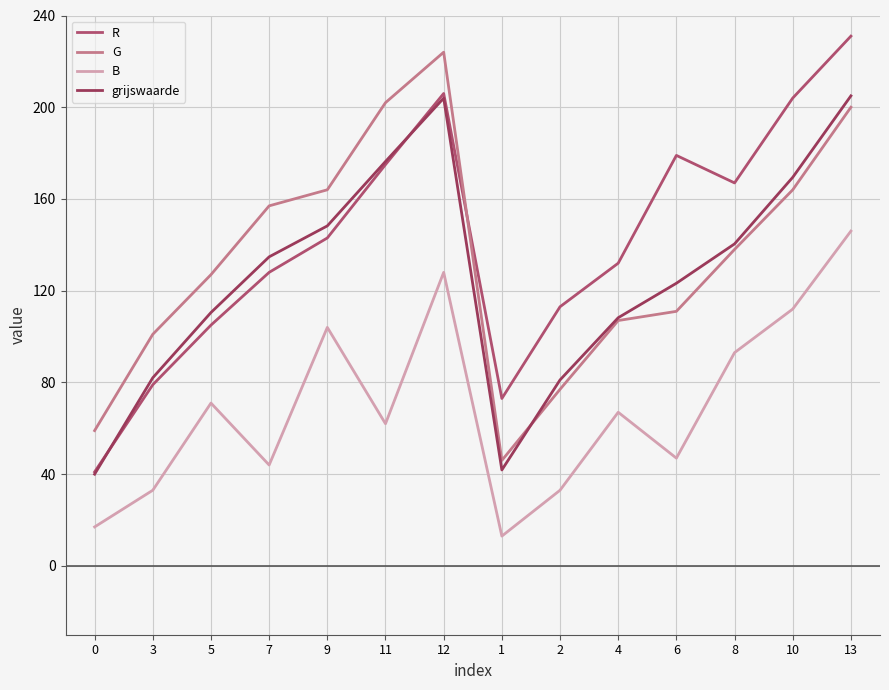

Which series has the largest range (max minus min)?

R